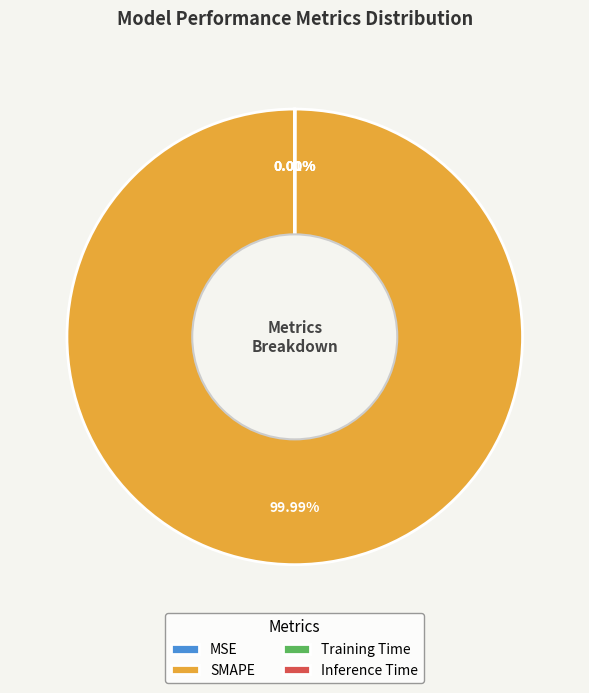

Combined, what portion of the pie is SMAPE and MSE?

100.0%